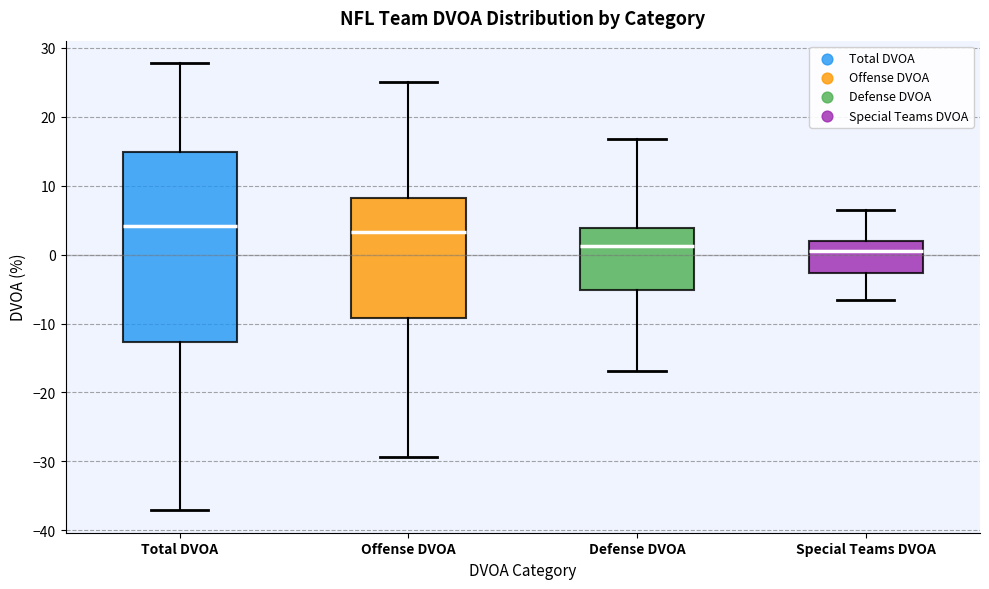

Comparing the boxes themselves (not the whiskers), which one is the tallest?

Total DVOA